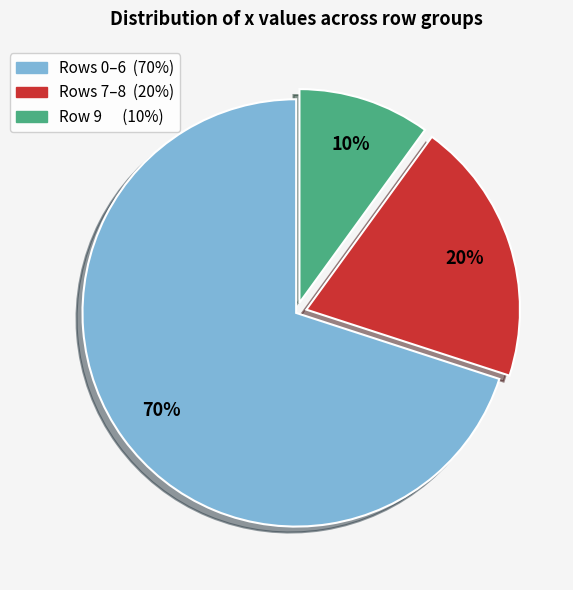

To the nearest percent, what is the average slice percentage?

33%